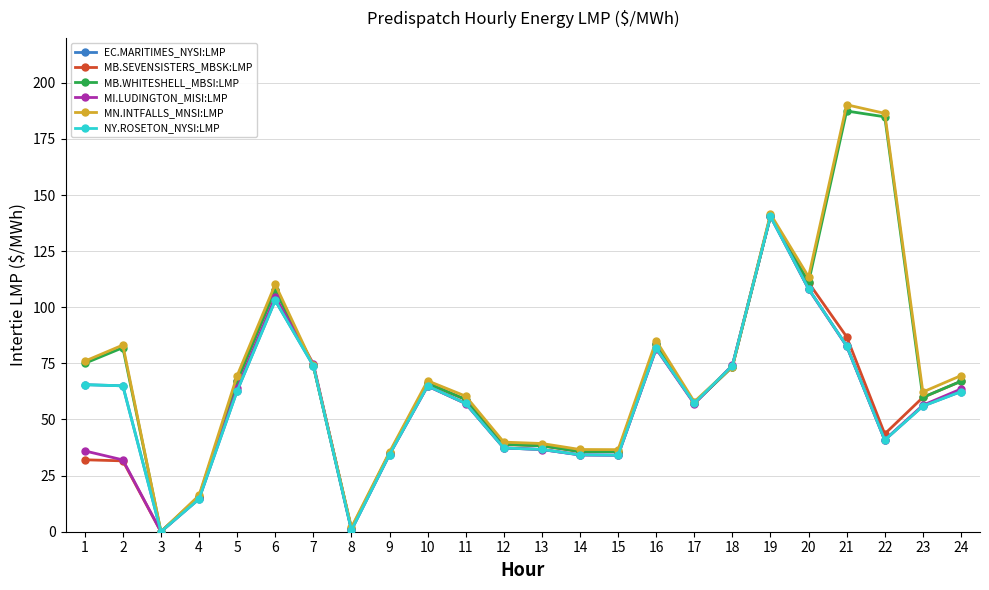

At which category does MI.LUDINGTON_MISI:LMP reach its first local peak?

6